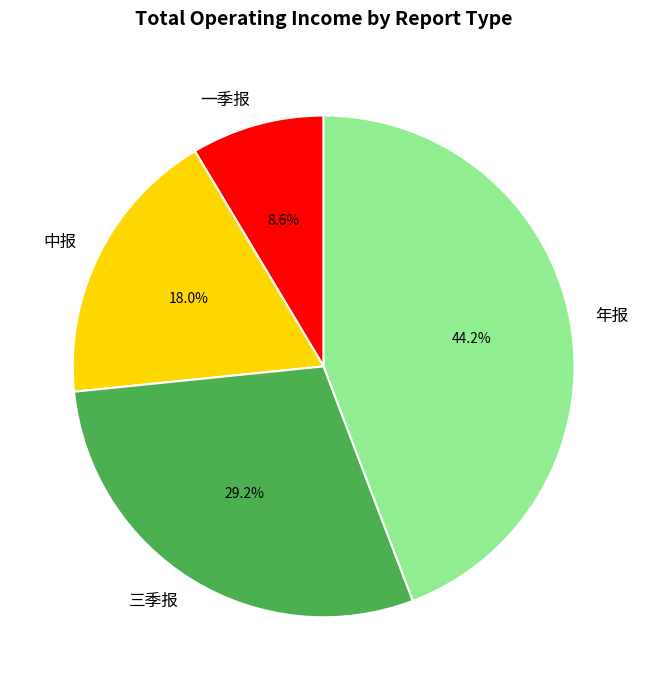

Is there a majority slice in this chart?

No